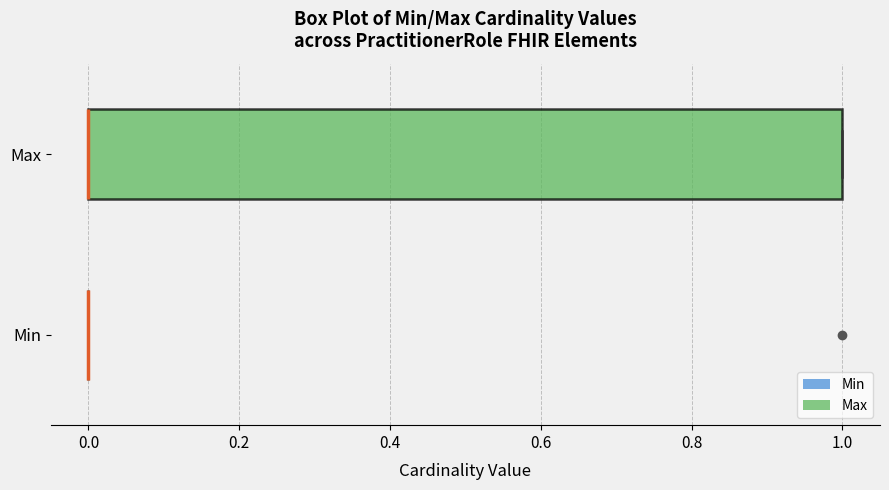

Comparing the boxes themselves (not the whiskers), which one is the widest?

Max